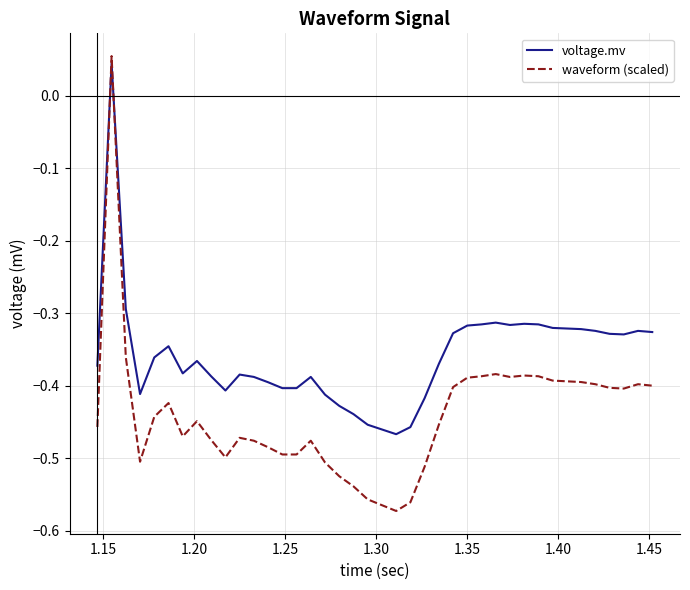

What is the difference between the maximum and minimum values in the waveform (scaled) series?

0.6